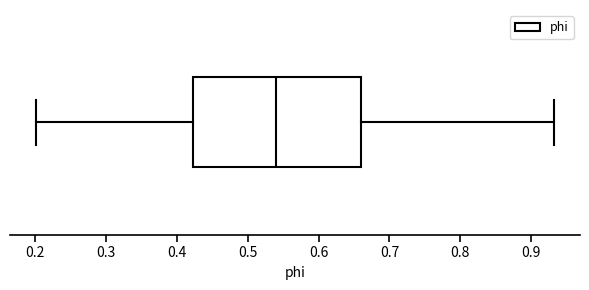

Transcribe this box plot: give where the median line is, the range the box spans, and where the two whiskers end, as read against the x-axis. The values are not printed on the chart, so give them approximately, as read against the axis.

median 0.54, box 0.42 to 0.66, whiskers 0.20 to 0.93